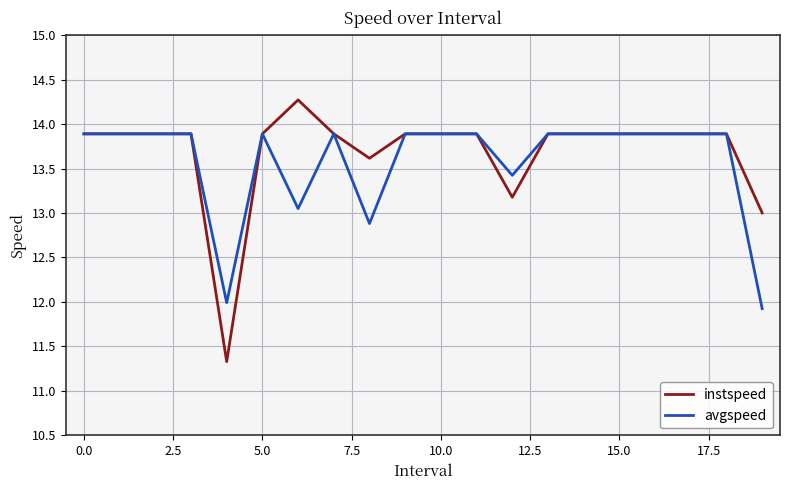

What is the greatest value displayed?

14.3